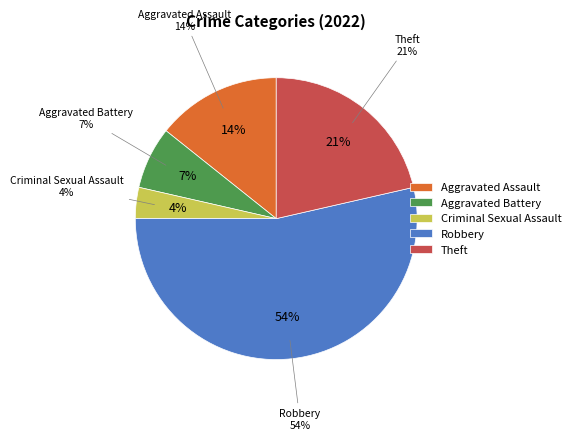

Does Theft account for over 50% of the chart?

No